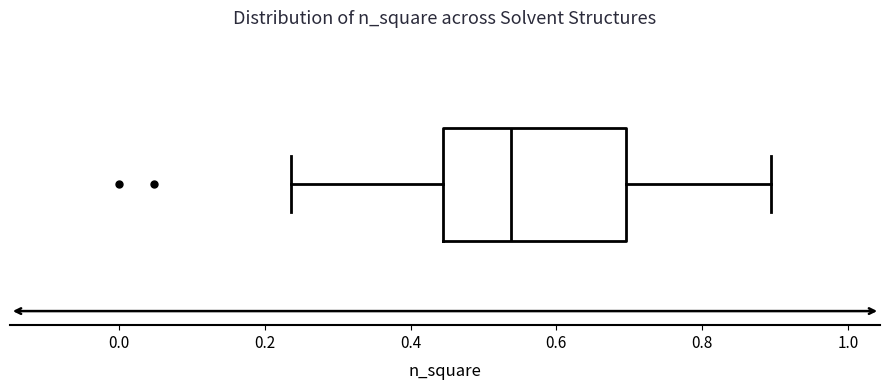

Transcribe this box plot: give where the median line is, the range the box spans, and where the two whiskers end, as read against the x-axis. The values are not printed on the chart, so give them approximately, as read against the axis.

median 0.54, box 0.44 to 0.70, whiskers 0.24 to 0.90